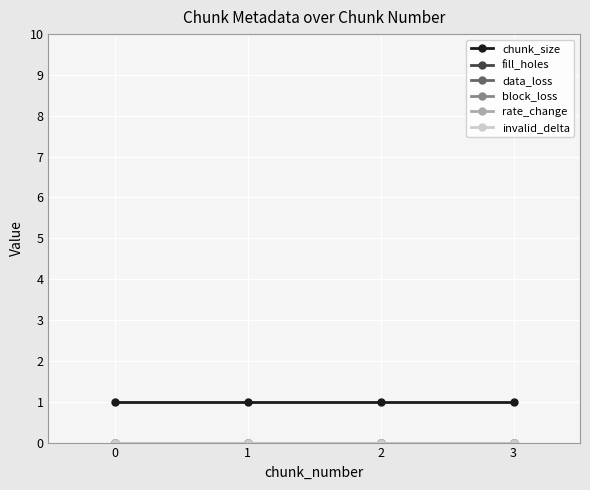

What is the difference between the highest and lowest values at 3?

1